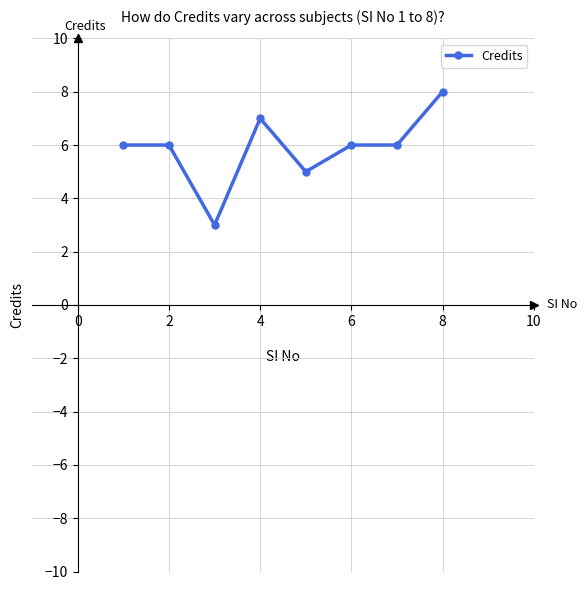

What is the greatest value displayed?

8